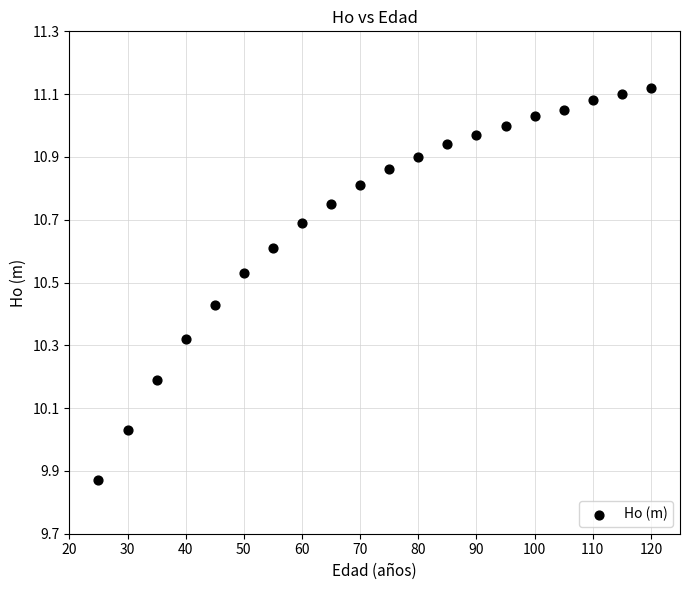

What is the range of X values (max minus min)?

95.0